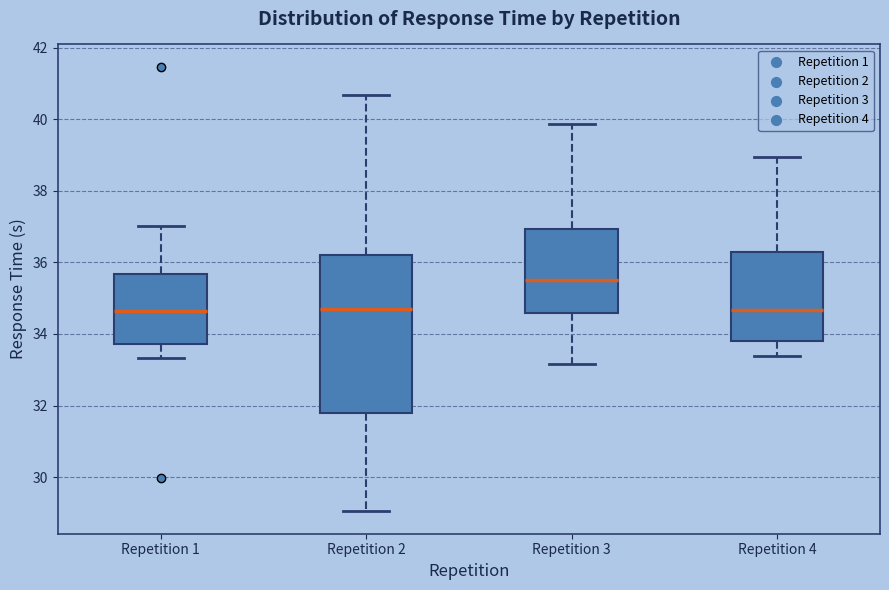

Reading left to right, transcribe this box plot: for each box, give where its median line is, the range the box spans, and where its two whiskers end, as read against the y-axis. The values are not printed on the chart, so give them approximately, as read against the axis.

Repetition 1: median 34.6, box 33.8 to 35.6, whiskers 33.4 to 37.0
Repetition 2: median 34.6, box 31.8 to 36.2, whiskers 29.0 to 40.6
Repetition 3: median 35.6, box 34.6 to 37.0, whiskers 33.2 to 39.8
Repetition 4: median 34.6, box 33.8 to 36.2, whiskers 33.4 to 39.0